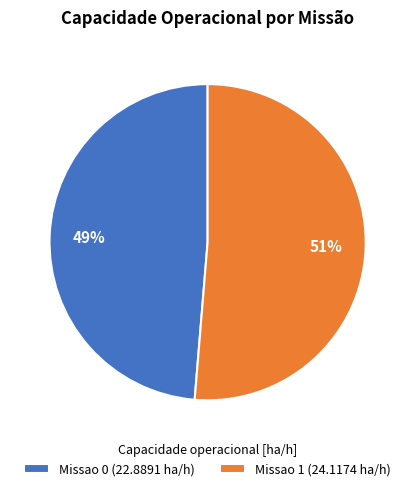

Do Missao 0 (22.8891 ha/h) and Missao 1 (24.1174 ha/h) together represent more than half of the pie?

Yes